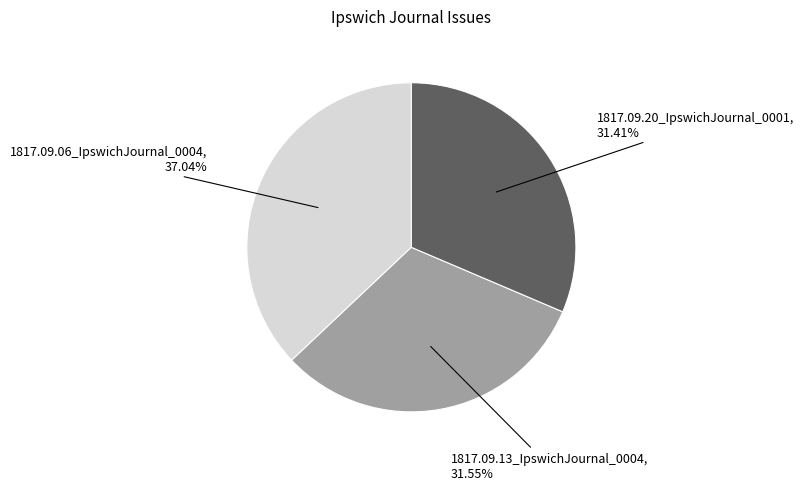

Is there a majority slice in this chart?

No